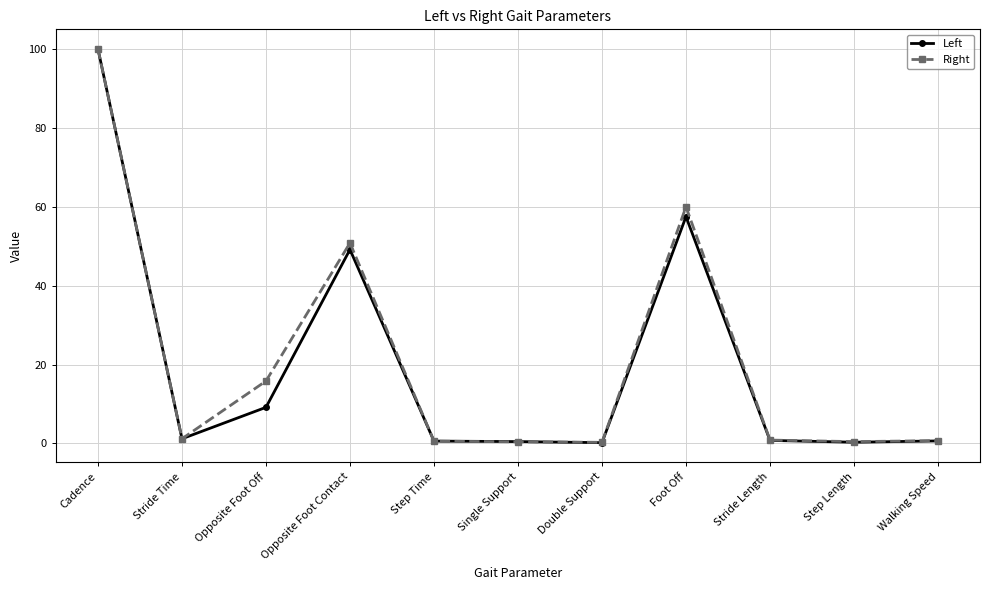

Is the value of Left at Opposite Foot Contact greater than the value of Right at Step Time?

Yes